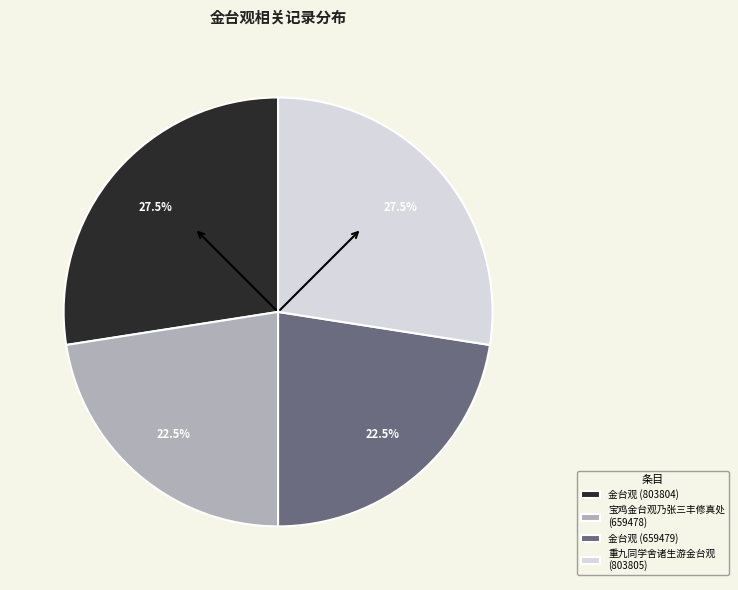

Approximately how many times larger is the value at 宝鸡金台观乃张三丰修真处 (659478) compared to 金台观 (659479)?

1.0